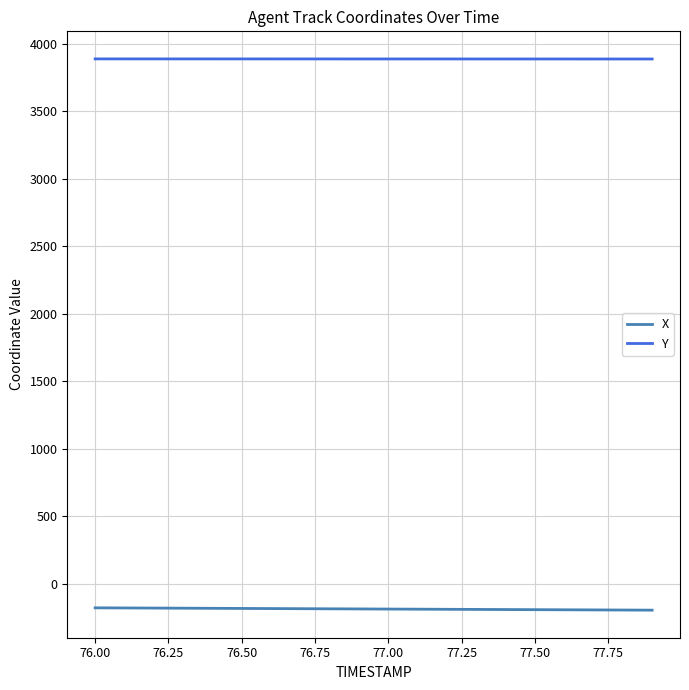

Does the chart have visible grid lines?

Yes